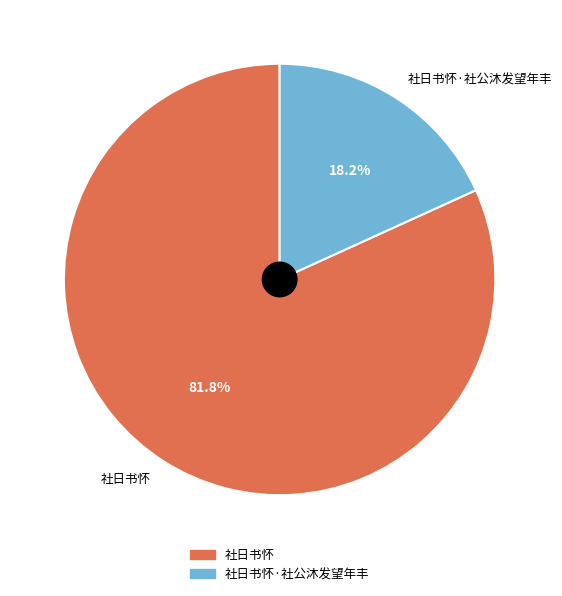

Count the number of slices in the pie.

2